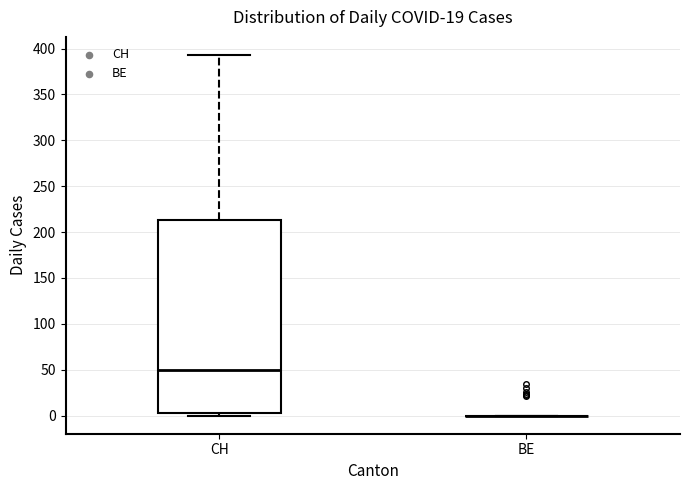

Comparing the boxes themselves (not the whiskers), which one is the tallest?

CH